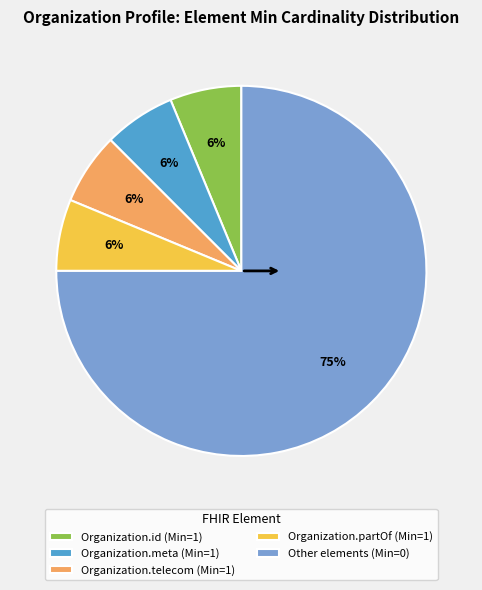

Is the sum of Organization.meta (Min=1) and Organization.id (Min=1) greater than half?

No